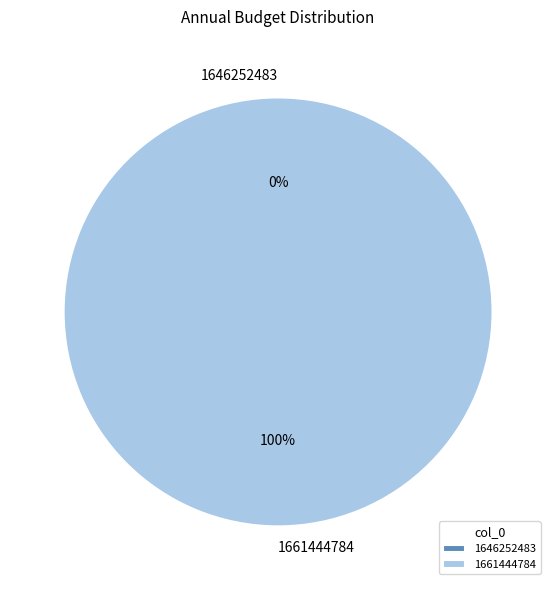

The 1661444784 slice represents 92% of the pie. True or false?

False